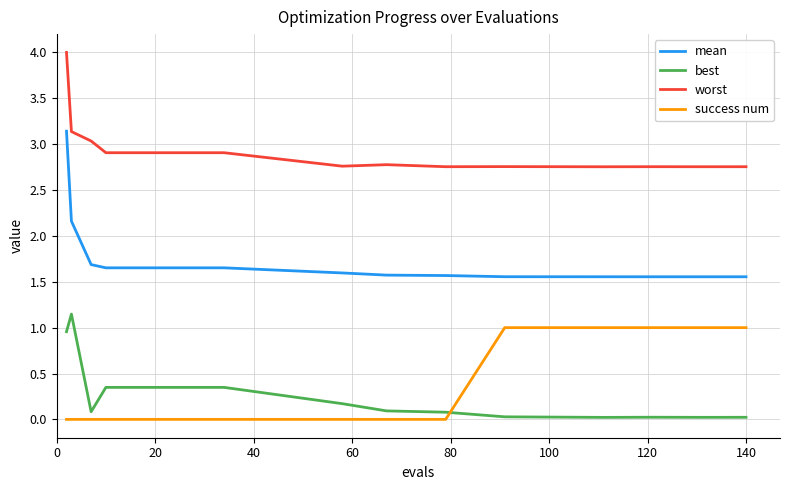

At how many categories does at least one series exceed 2?

18